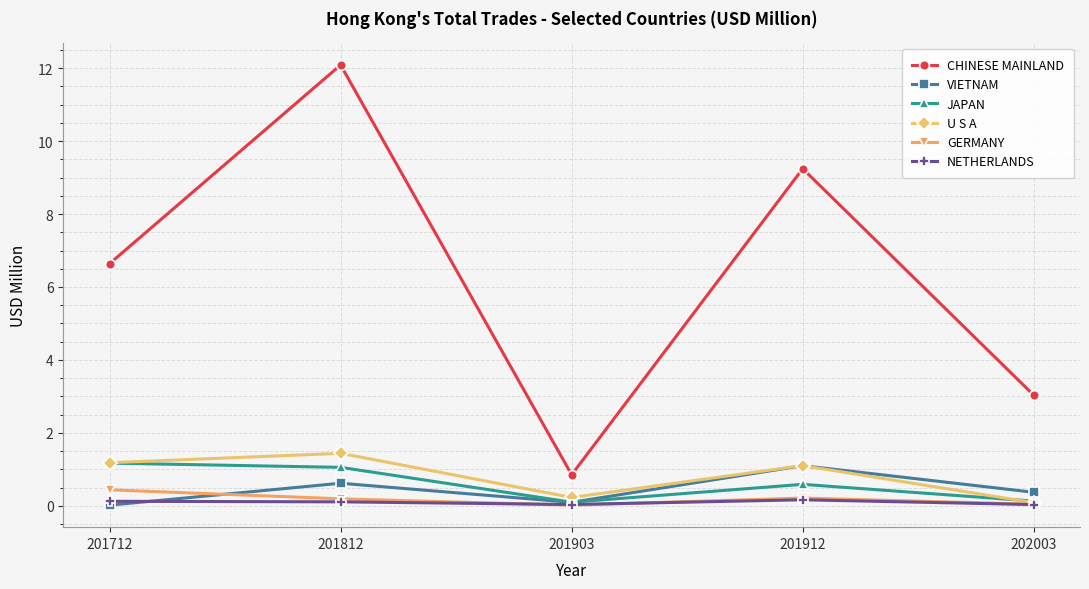

How many data points does each series have?

5